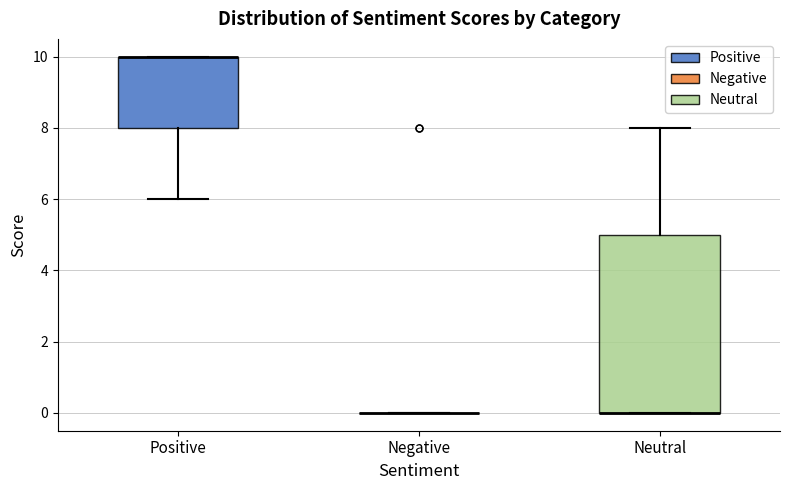

Where is the upper edge of the box for Positive on the y-axis? The values are not printed on the chart, so give them approximately, as read against the axis.

10